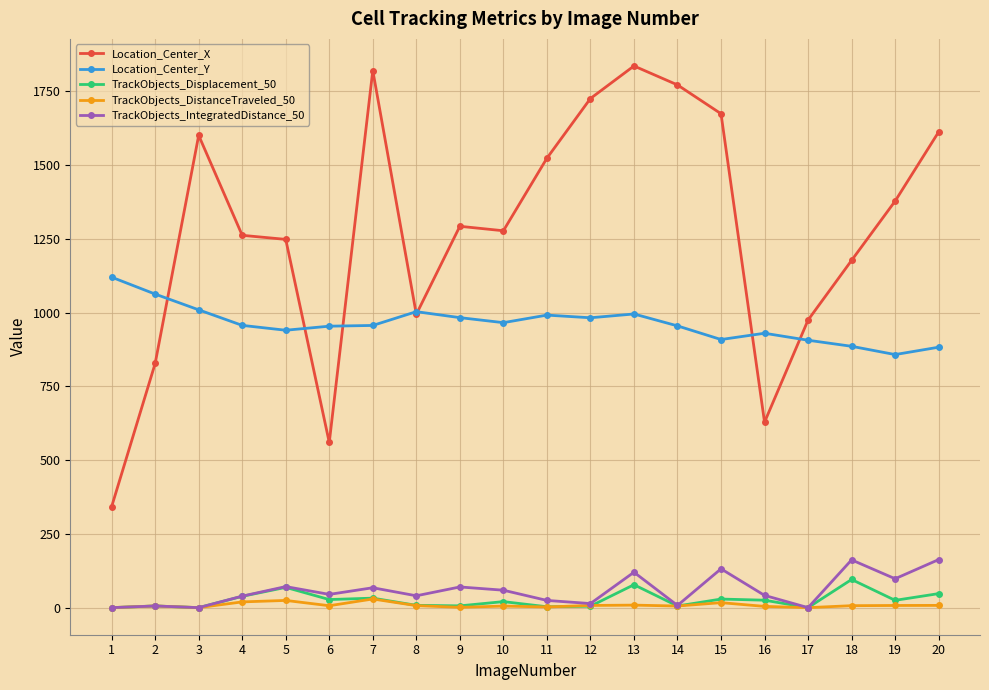

Which series changed the most between 3 and 6?

Location_Center_X